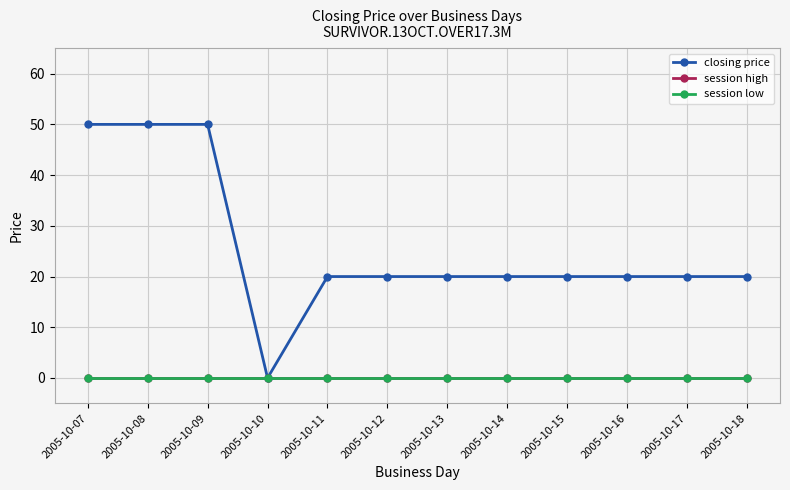

Does the chart have visible grid lines?

Yes